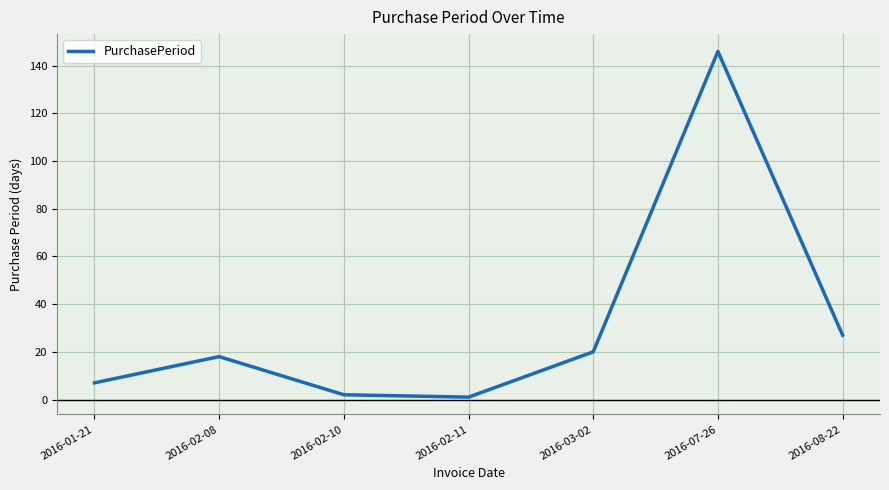

What is the average value?

32